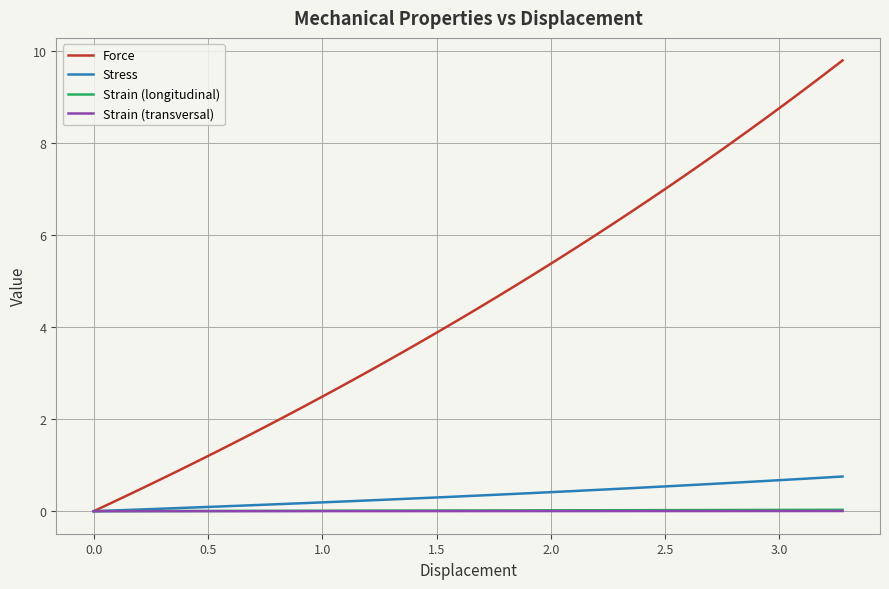

Which series has the largest range (max minus min)?

Force